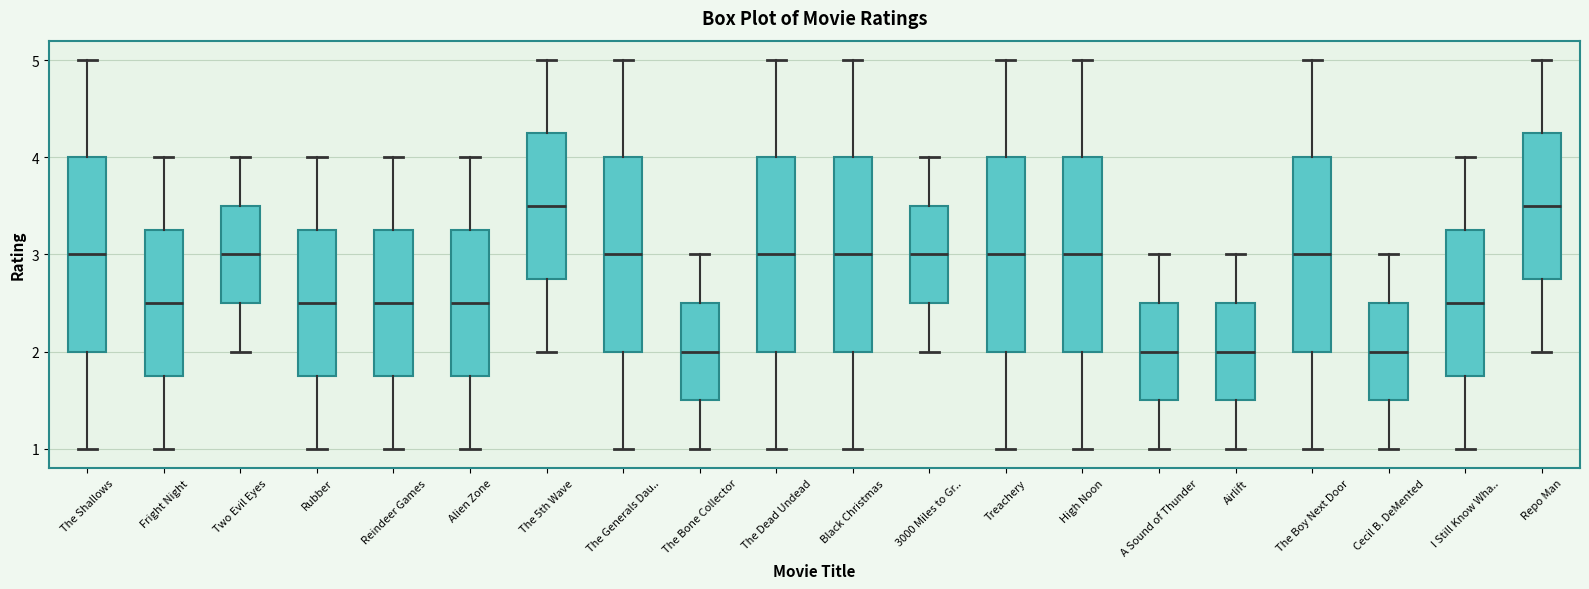

Where does the lower whisker of the box for High Noon end on the y-axis? The values are not printed on the chart, so give them approximately, as read against the axis.

1.0